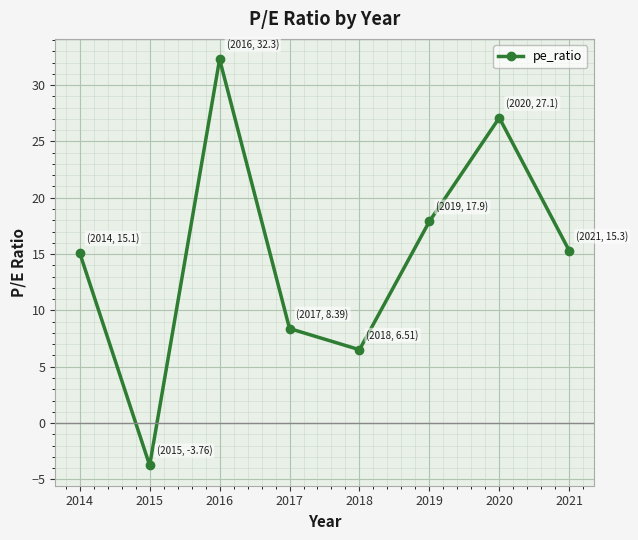

How many values are above zero?

7